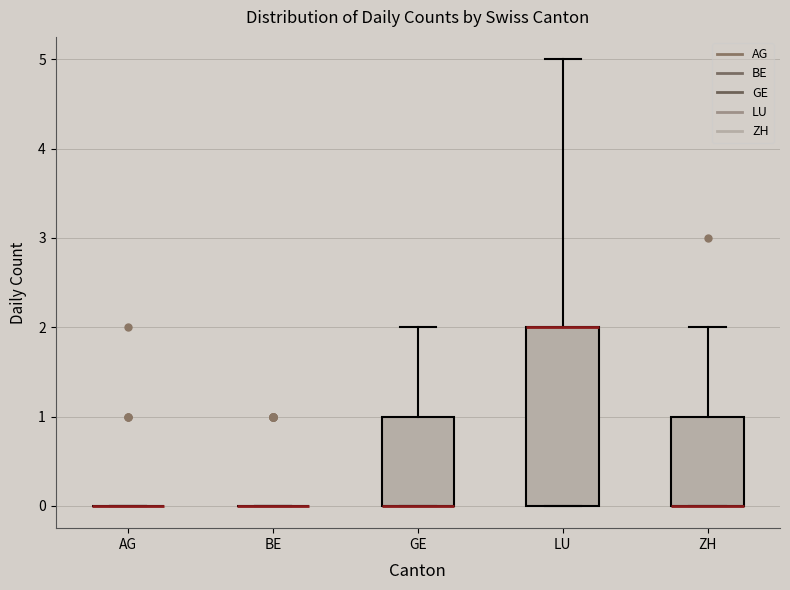

Which box is the tallest, from its lower edge to its upper edge?

LU